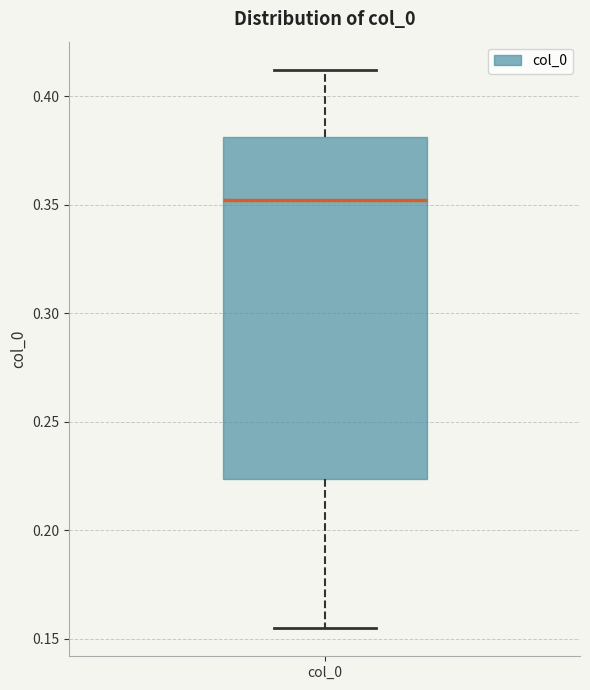

Read this box plot against the y-axis: the position of the median line, the range covered by the box, and the ends of both whiskers. The values are not printed on the chart, so give them approximately, as read against the axis.

median 0.350, box 0.225 to 0.380, whiskers 0.155 to 0.410